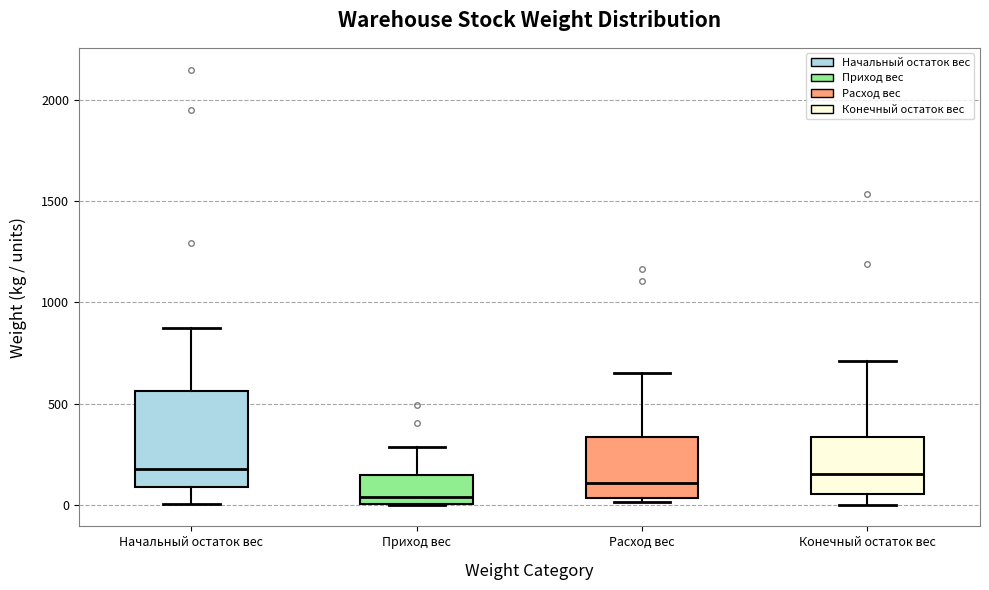

Where is the lower edge of the box for Расход вес on the y-axis? The values are not printed on the chart, so give them approximately, as read against the axis.

50